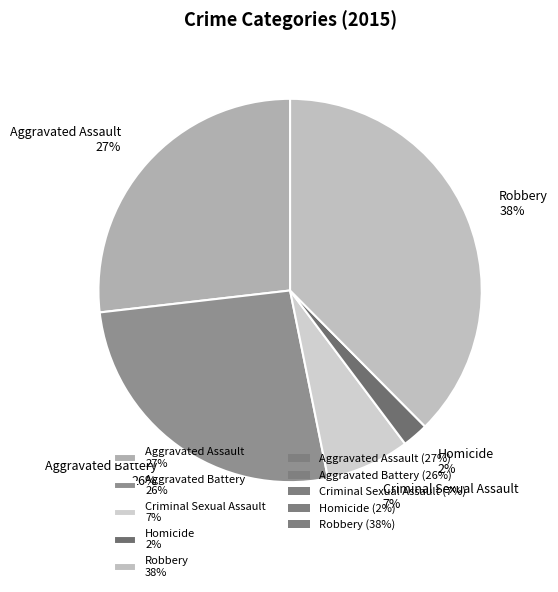

Does Criminal Sexual Assault account for over 50% of the chart?

No